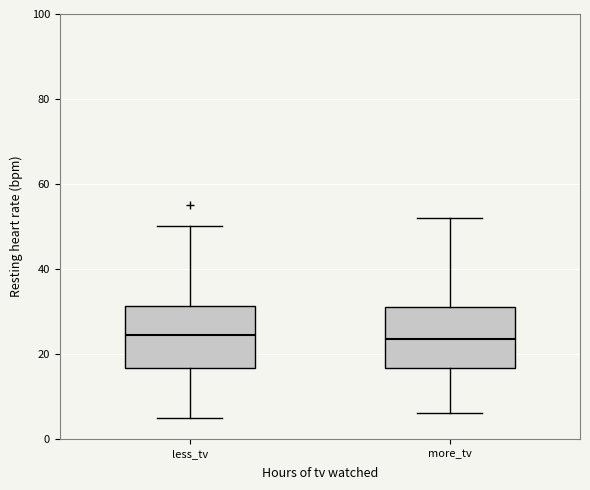

Reading left to right, read every box against the y-axis: the position of its median line, the range the box covers, and the ends of its whiskers. The values are not printed on the chart, so give them approximately, as read against the axis.

less_tv: median 24, box 16 to 32, whiskers 6 to 50
more_tv: median 24, box 16 to 32, whiskers 6 to 52